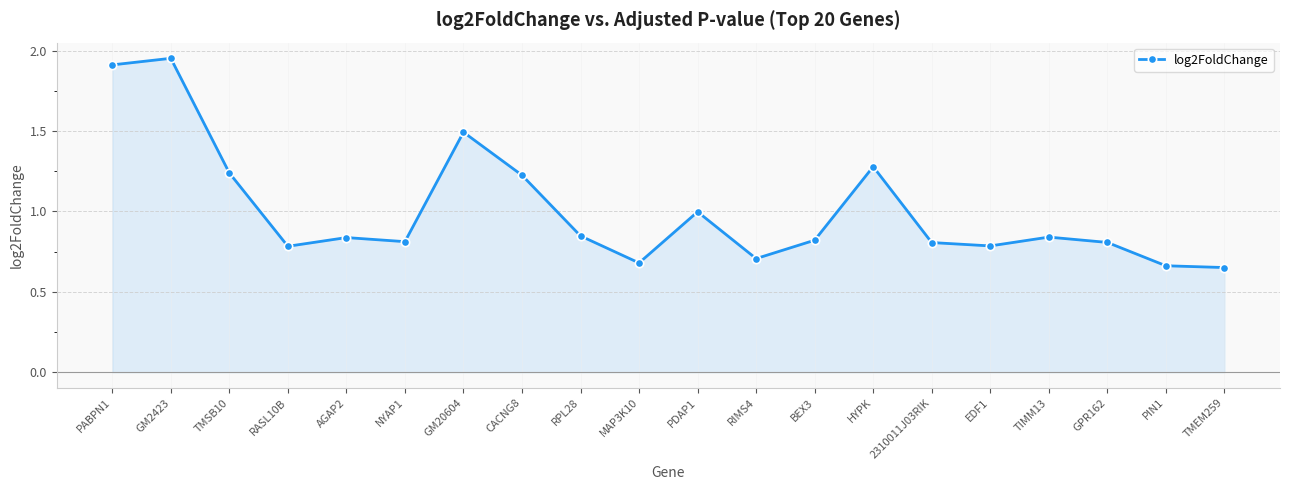

At which label is the value closest to 1?

PDAP1